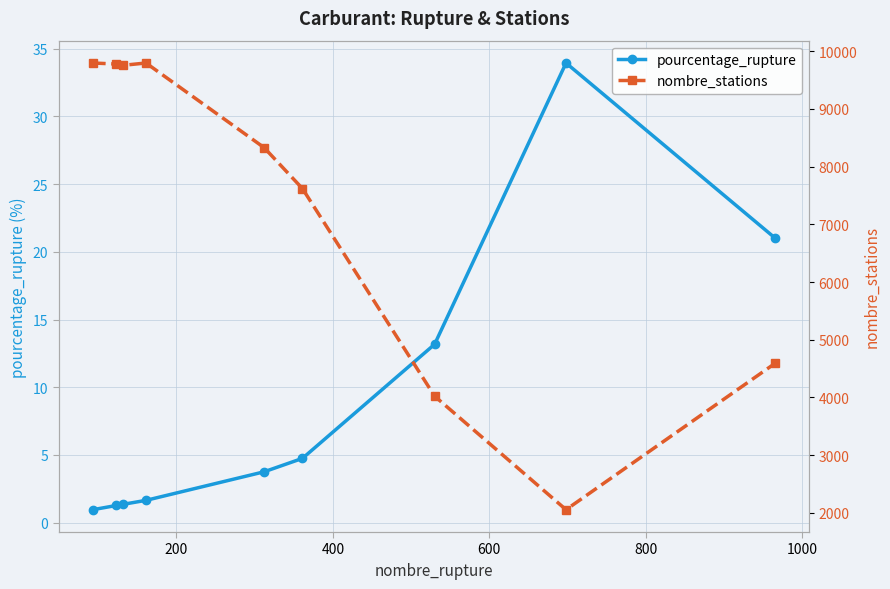

What is the average value of the nombre_stations series?

7304.2